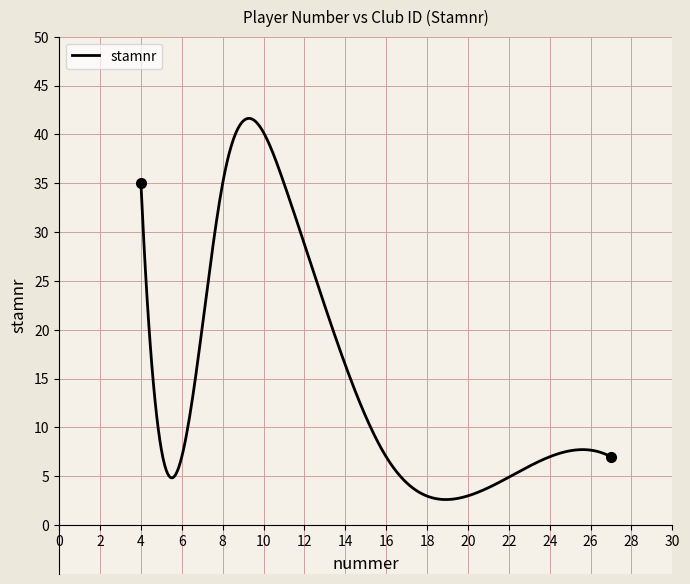

What is the minimum value shown in the chart?

2.6